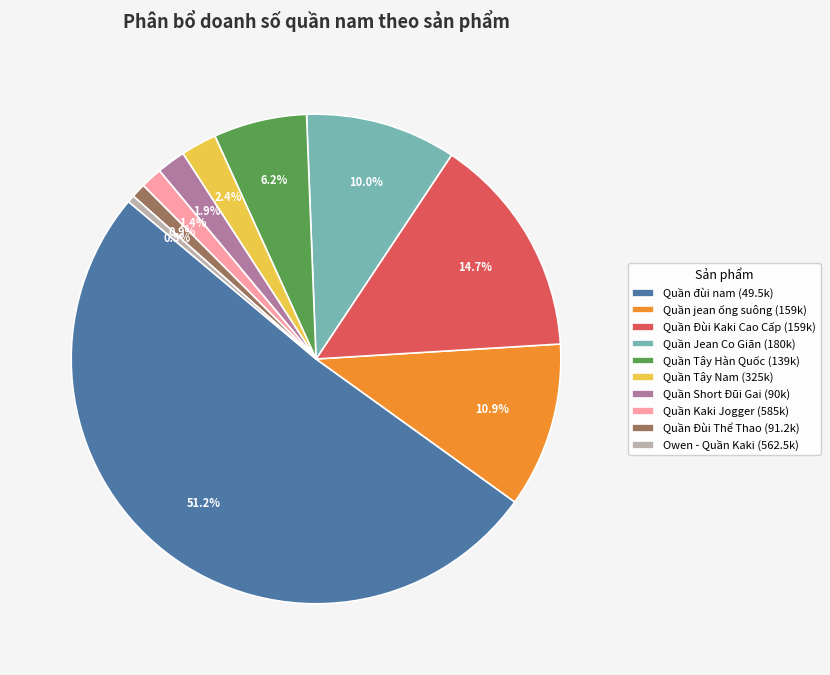

Is there any slice that represents more than half of the pie?

Yes